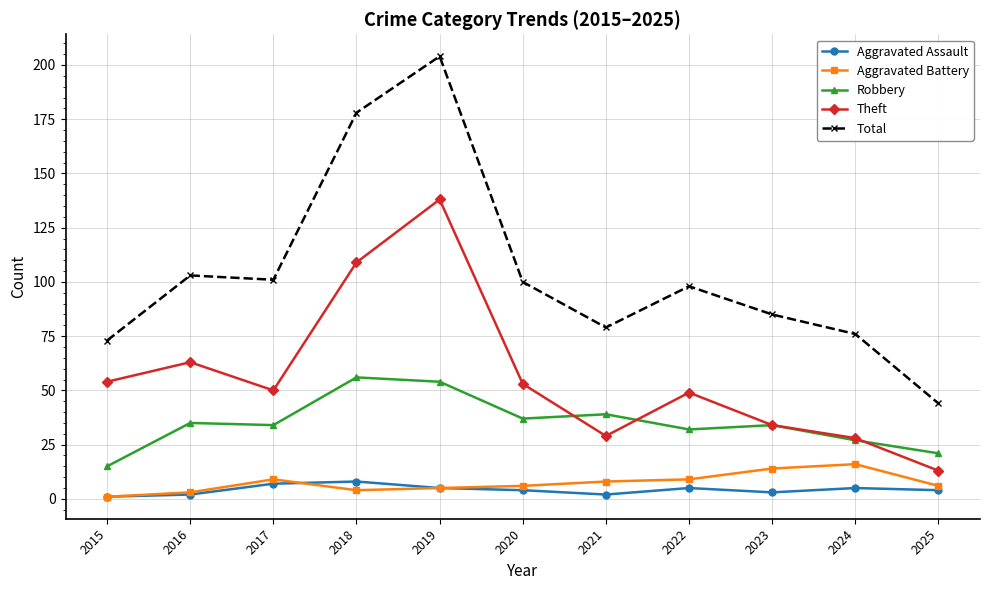

What are all the series names shown in the legend?

Aggravated Assault, Aggravated Battery, Robbery, Theft, Total